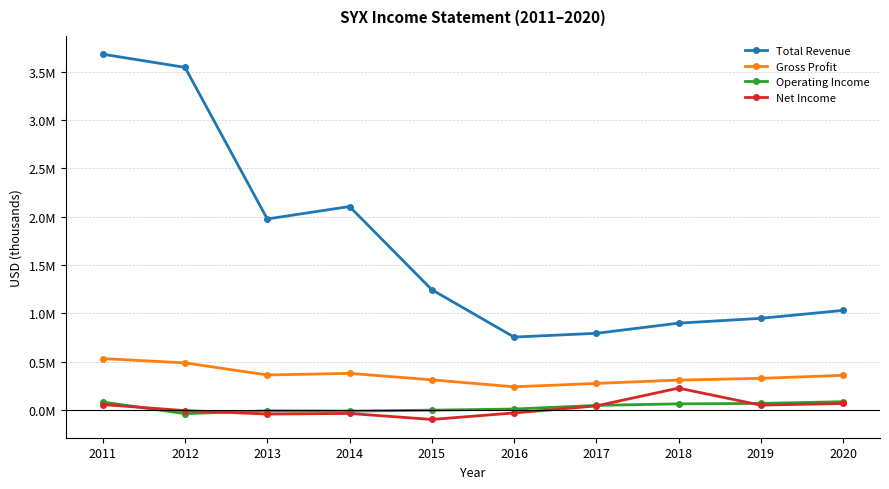

At 2020, list the series in order from smallest to largest.

Net Income, Operating Income, Gross Profit, Total Revenue